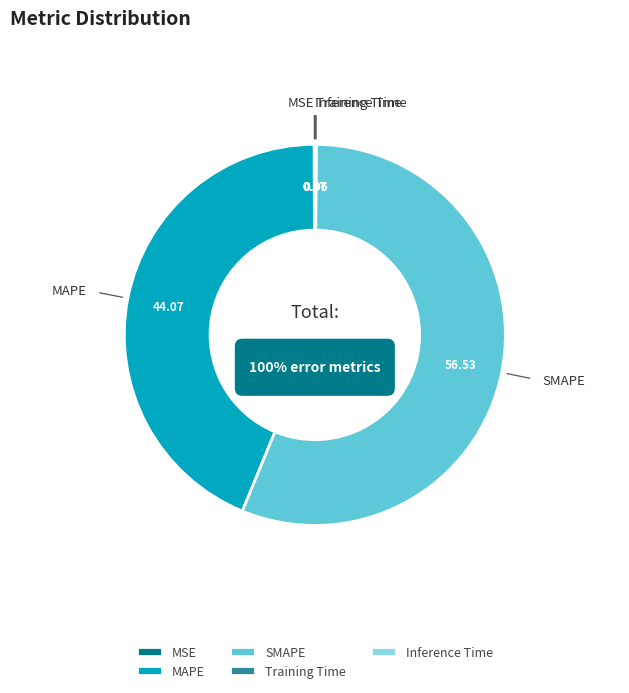

The MAPE slice represents 44% of the pie. True or false?

True